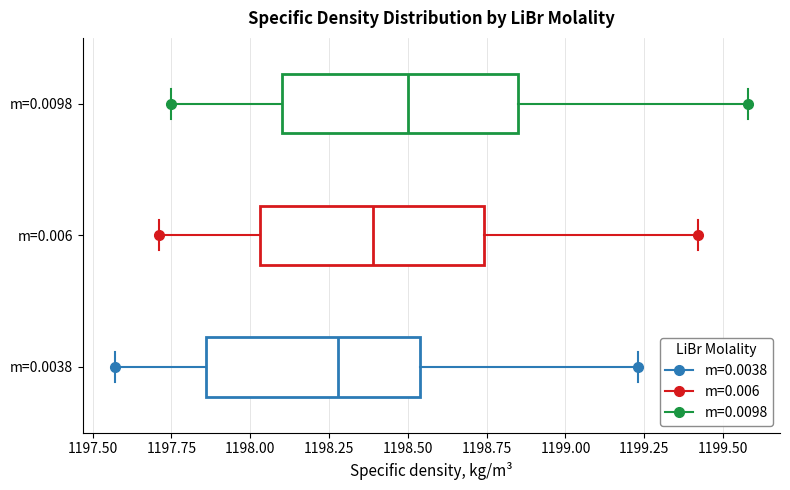

Reading bottom to top, transcribe this box plot: for each box, give where its median line is, the range the box spans, and where its two whiskers end, as read against the x-axis. The values are not printed on the chart, so give them approximately, as read against the axis.

m=0.0038: median 1198.30, box 1197.85 to 1198.55, whiskers 1197.55 to 1199.25
m=0.006: median 1198.40, box 1198.05 to 1198.75, whiskers 1197.70 to 1199.40
m=0.0098: median 1198.50, box 1198.10 to 1198.85, whiskers 1197.75 to 1199.60